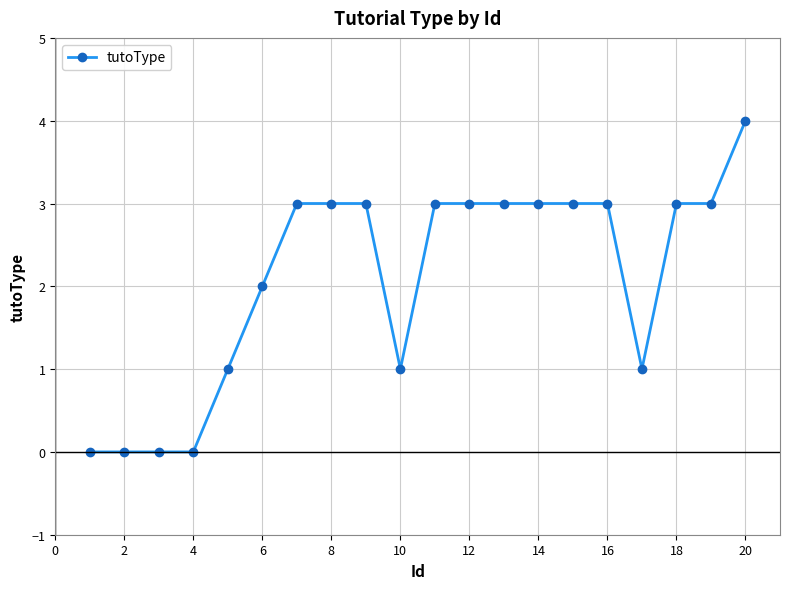

Reading right to left, what are all the values shown in this chart?

4	3	3	1	3	3	3	3	3	3	1	3	3	3	2	1	0	0	0	0